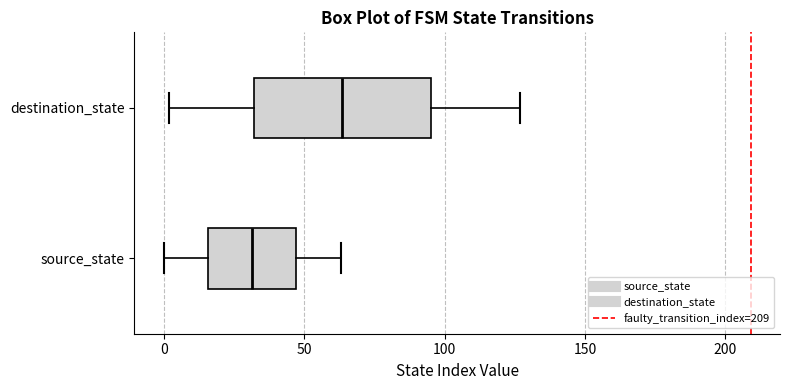

Which box has the furthest to the right median line?

destination_state